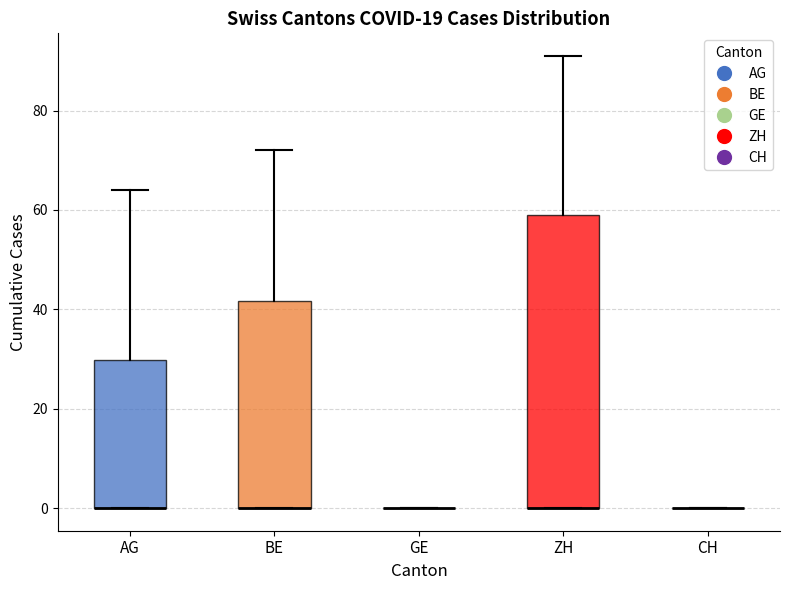

Where is the lower edge of the box for AG on the y-axis? The values are not printed on the chart, so give them approximately, as read against the axis.

0